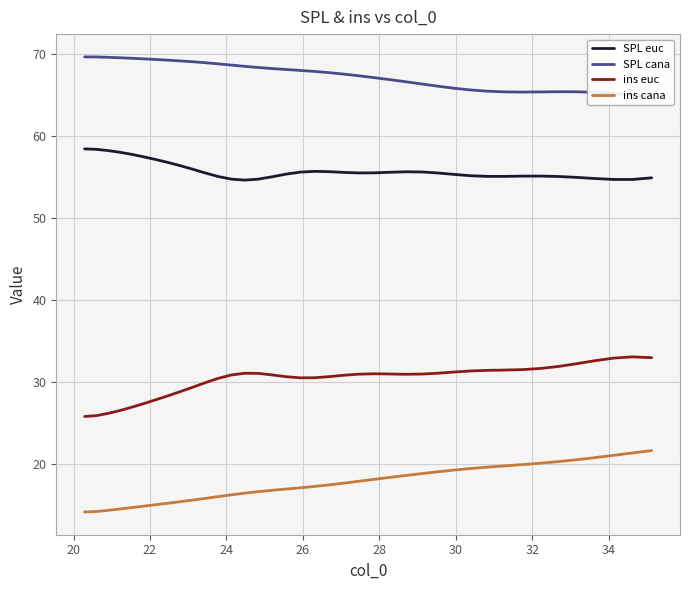

How many values in the SPL cana series are below 67?

16